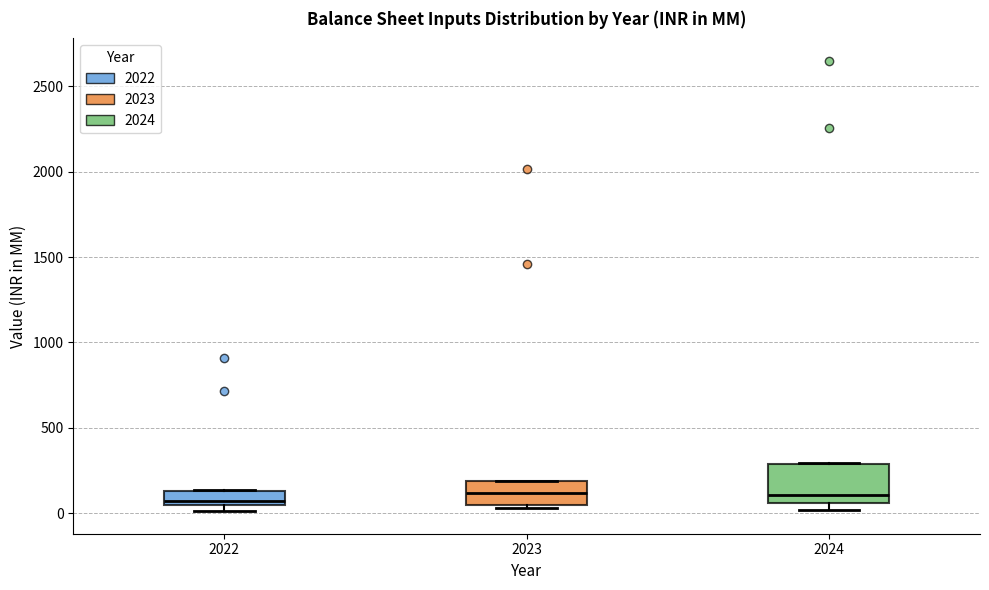

Where does the median line of the box at x = 2024 sit on the y-axis? The values are not printed on the chart, so give them approximately, as read against the axis.

100